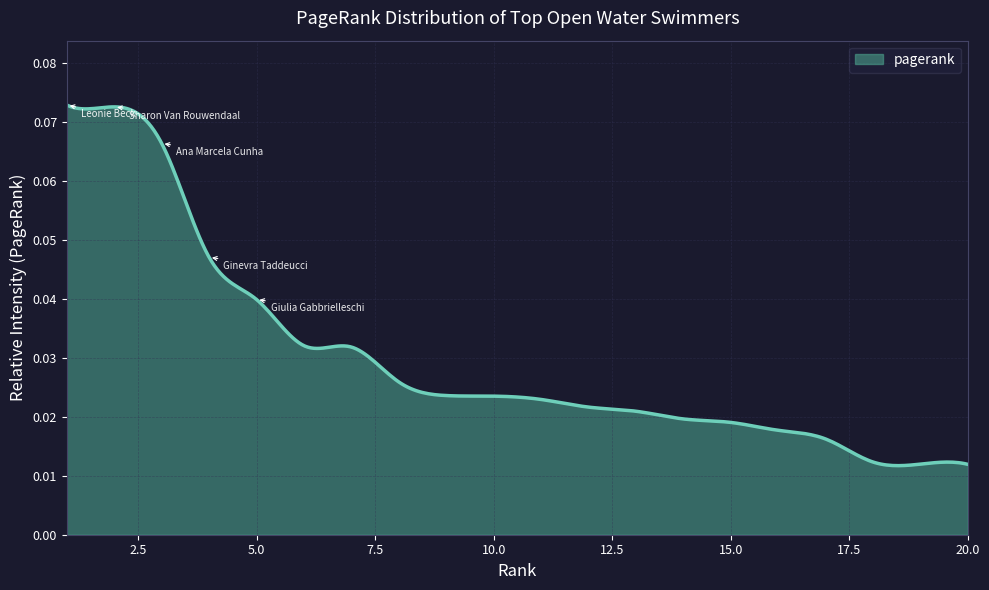

Reading left to right, extract all data points from this chart.

1=0.1	2=0.1	3=0.1	4=0.0	5=0.0	6=0.0	7=0.0	8=0.0	9=0.0	10=0.0	11=0.0	12=0.0	13=0.0	14=0.0	15=0.0	16=0.0	17=0.0	18=0.0	19=0.0	20=0.0